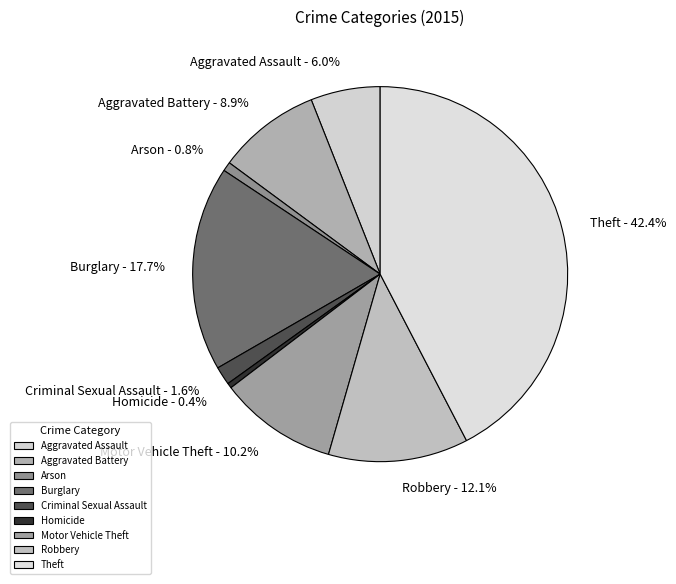

The Arson slice represents 11% of the pie. True or false?

False